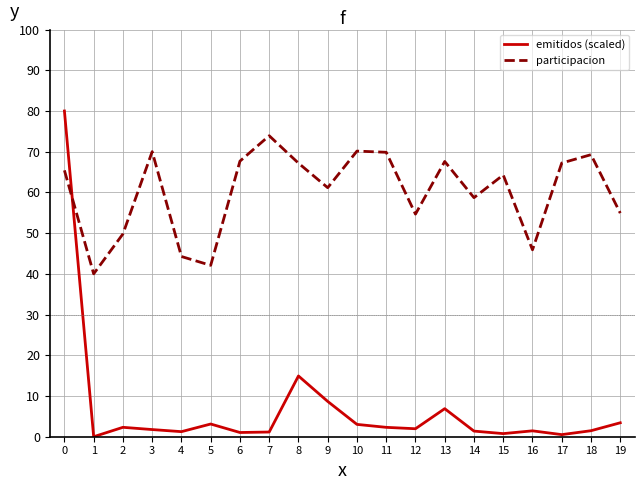

True or false: emitidos (scaled) and participacion cross at least once.

True